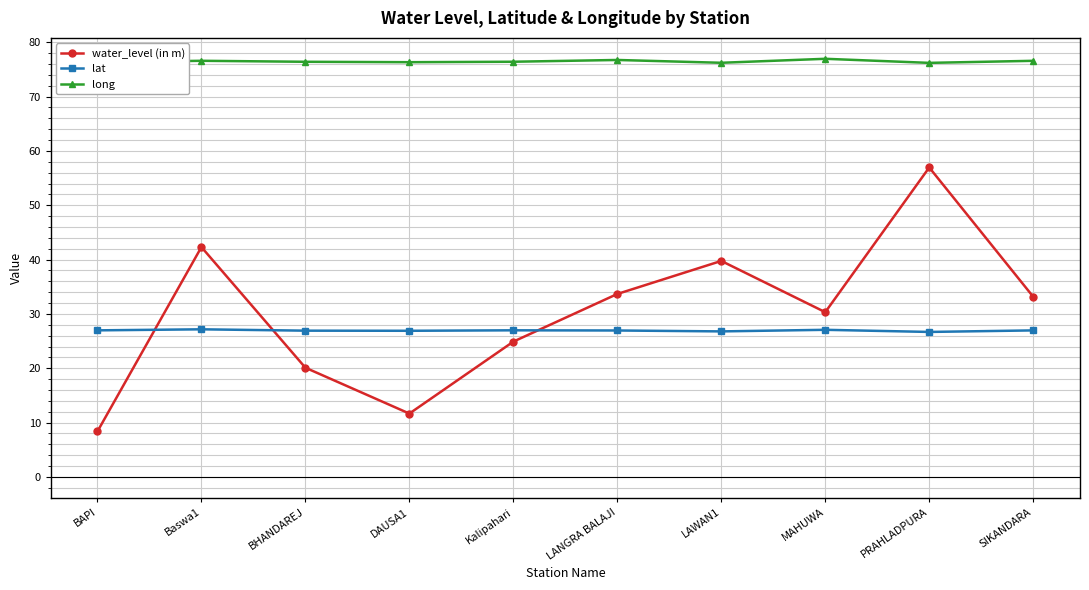

How many lines are shown in the chart?

3